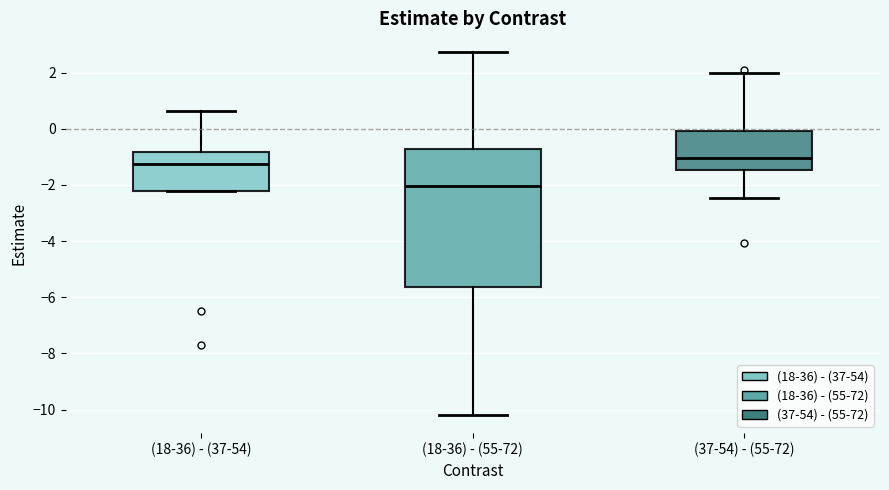

Reading left to right, read every box against the y-axis: the position of its median line, the range the box covers, and the ends of its whiskers. The values are not printed on the chart, so give them approximately, as read against the axis.

(18-36) - (37-54): median -1.2, box -2.2 to -0.8, whiskers -2.2 to 0.6
(18-36) - (55-72): median -2.0, box -5.6 to -0.8, whiskers -10.2 to 2.8
(37-54) - (55-72): median -1.0, box -1.4 to 0.0, whiskers -2.4 to 2.0